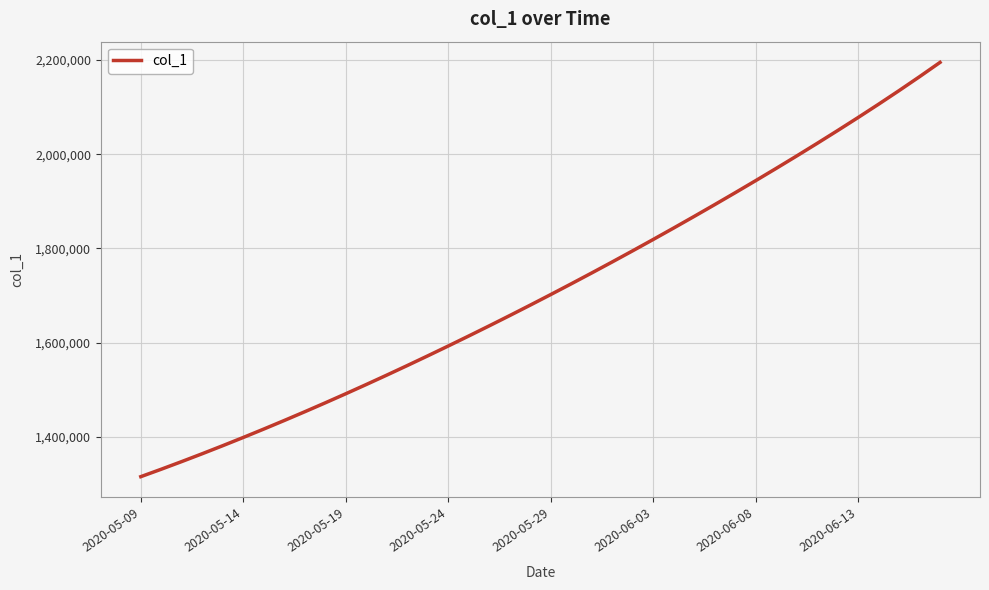

What is the maximum value shown in the chart?

2195071.2